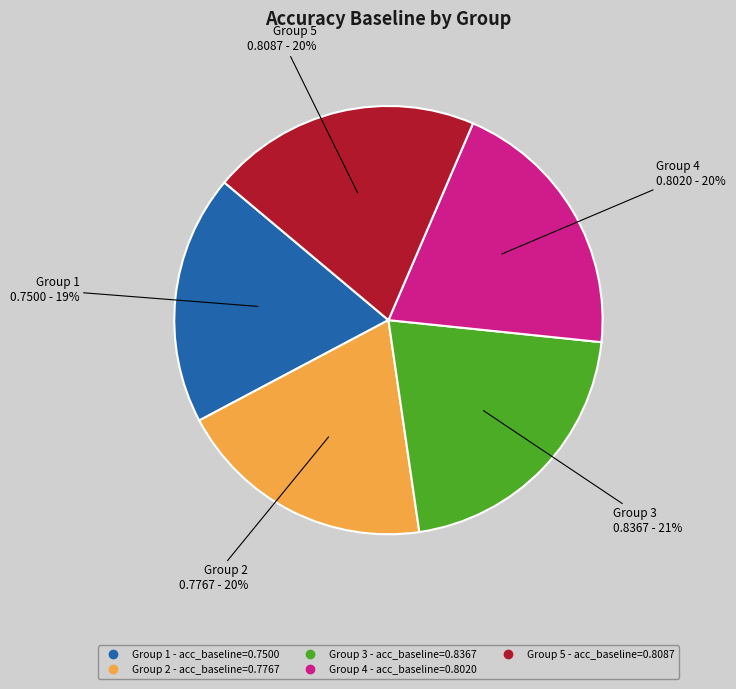

To the nearest percent, what is the difference between the largest and smallest slice percentages?

2%